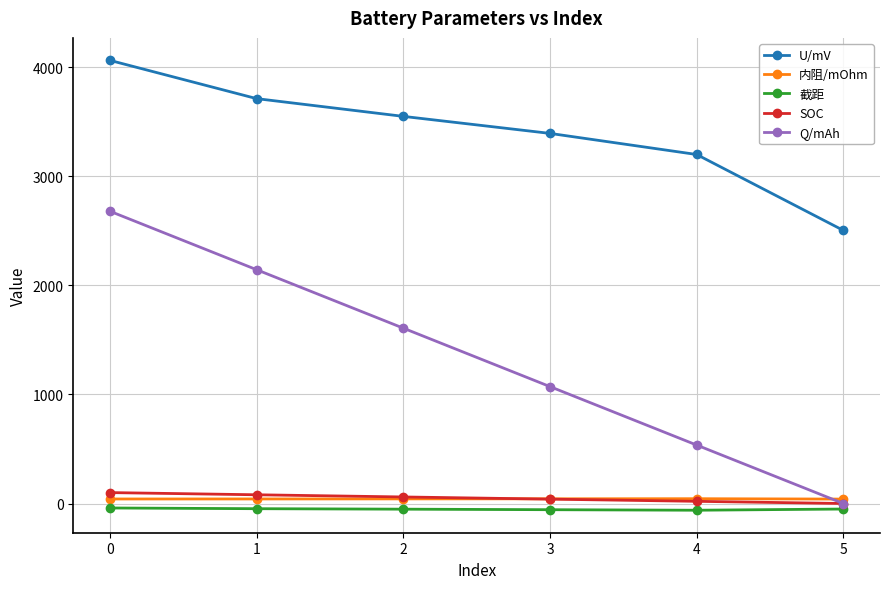

What is the difference between the maximum and minimum values in the 内阻/mOhm series?

3.5